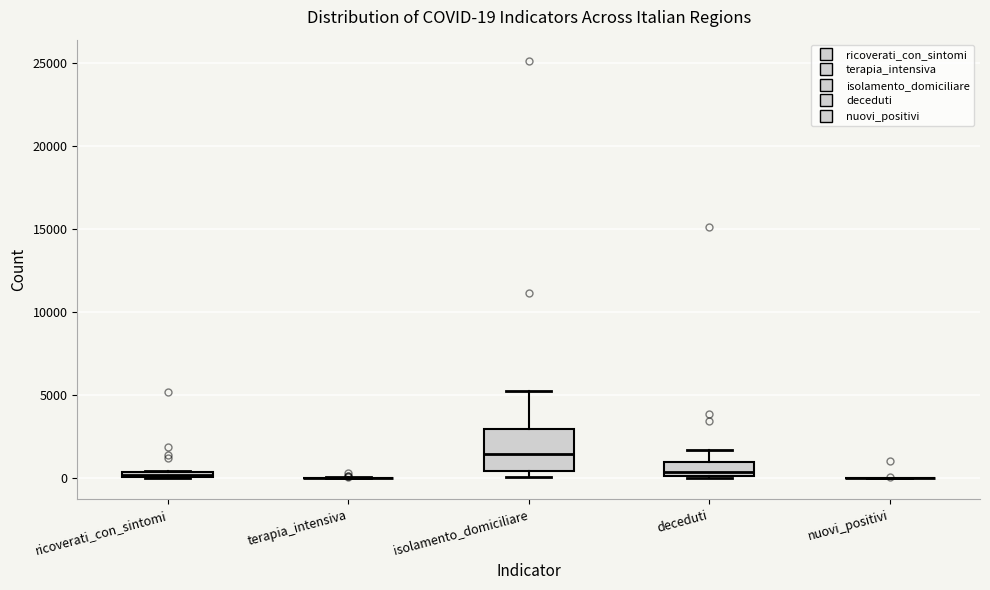

Comparing the boxes themselves (not the whiskers), which one is the tallest?

isolamento_domiciliare